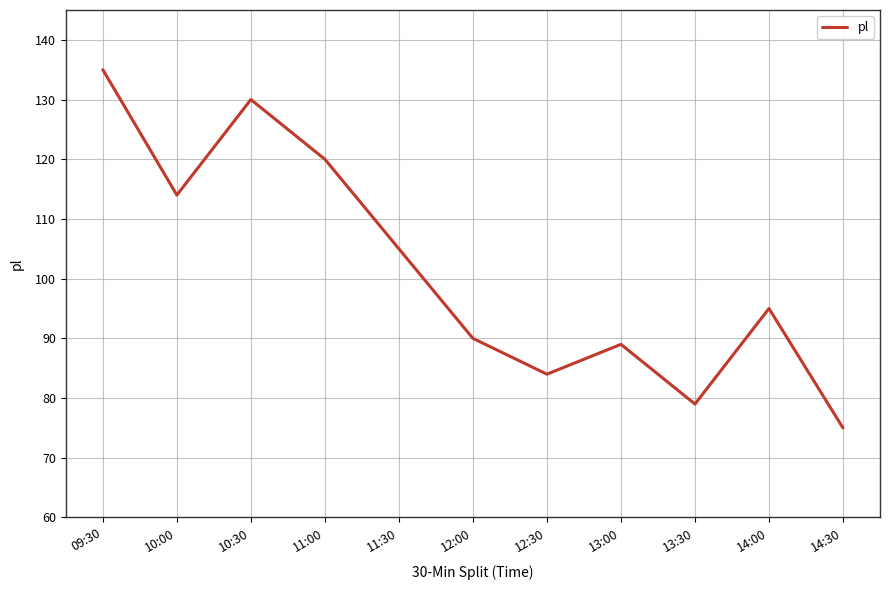

Does the chart have visible grid lines?

Yes